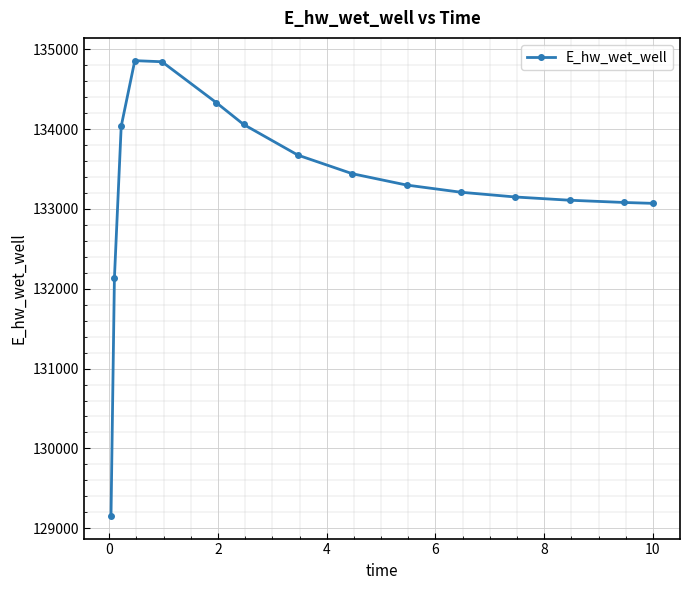

What is the greatest value displayed?

134857.2